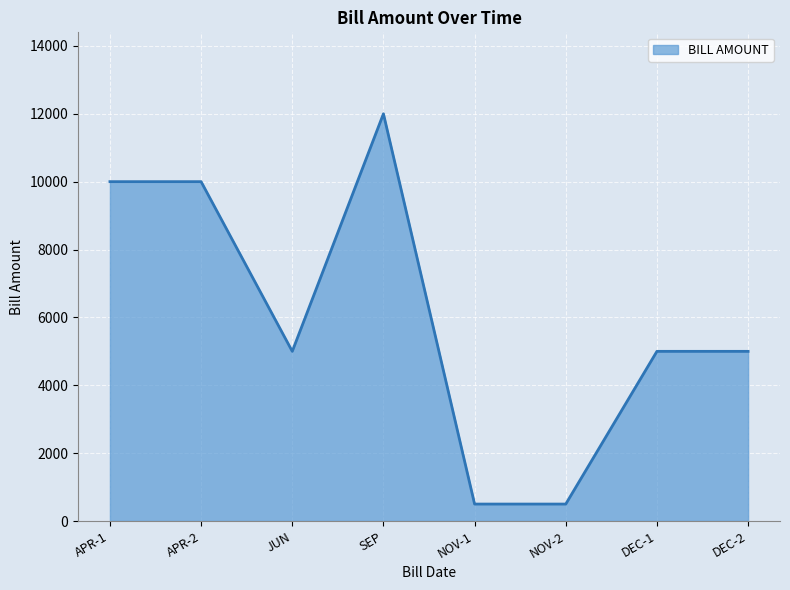

True or false: the data shows 1486 at JUN.

False